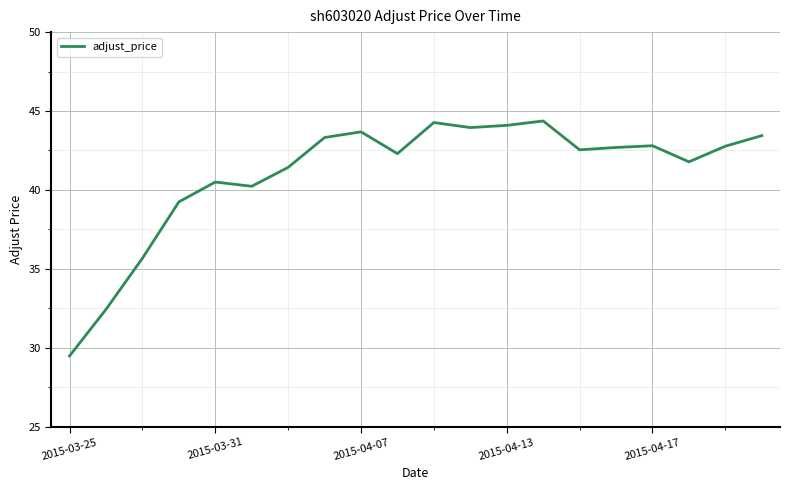

What is the value of the 7th point from the left?

41.4